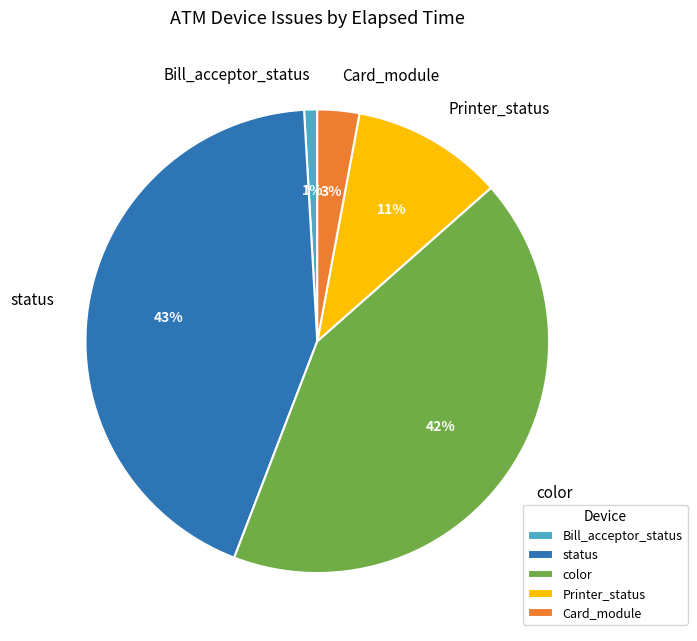

How many slices are in this pie chart?

5